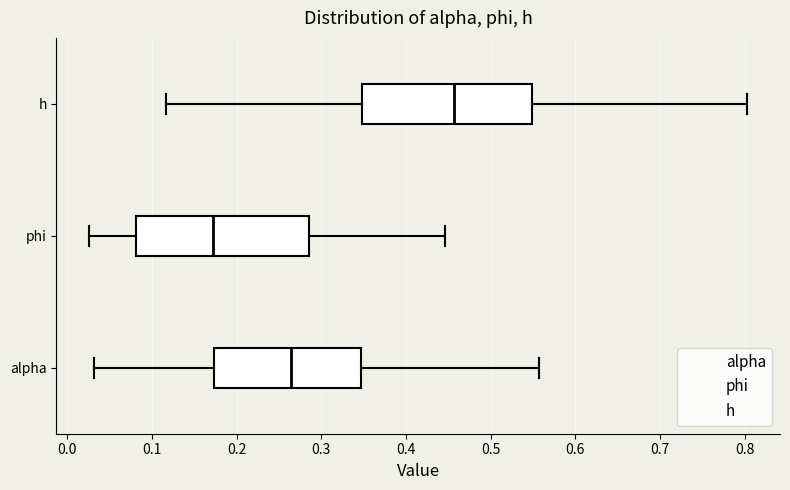

Which box's median line is the furthest to the right?

h